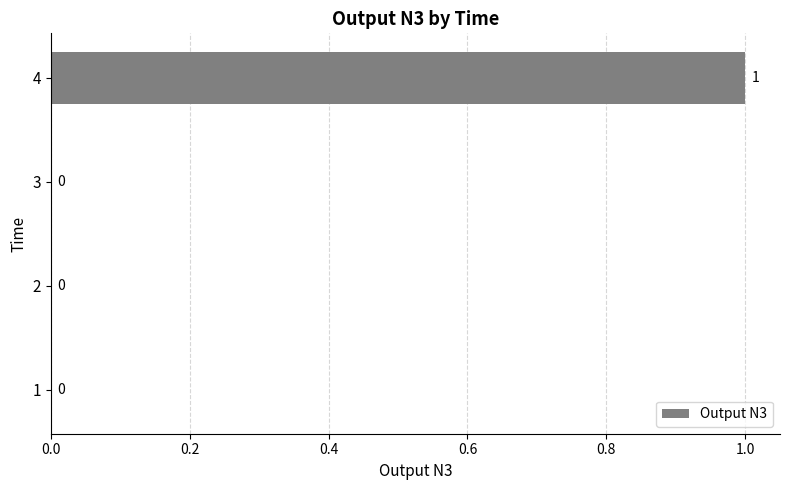

How many distinct data groups are displayed?

1